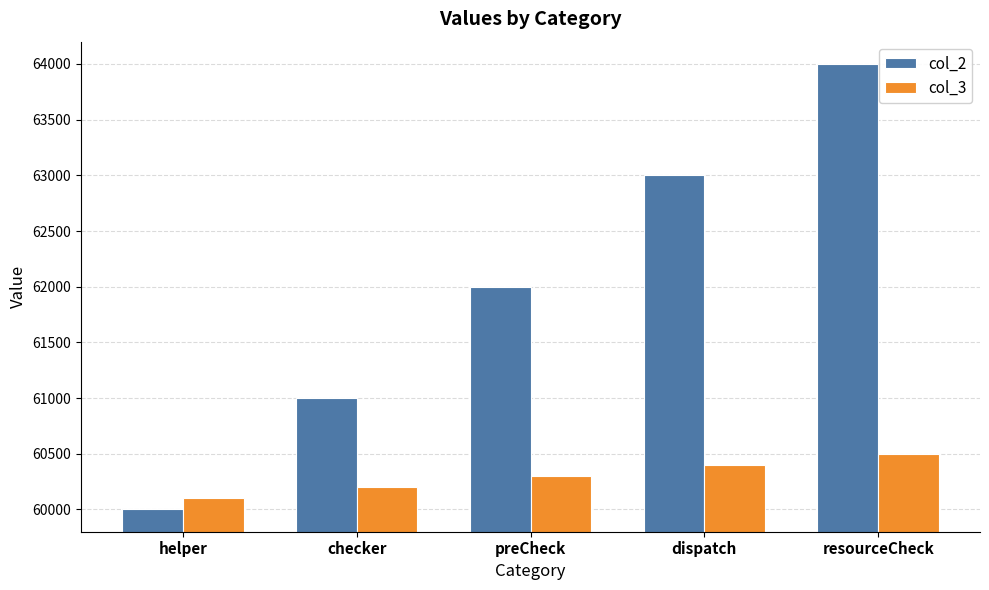

True or false: col_3 has a value of 60499 at resourceCheck.

True